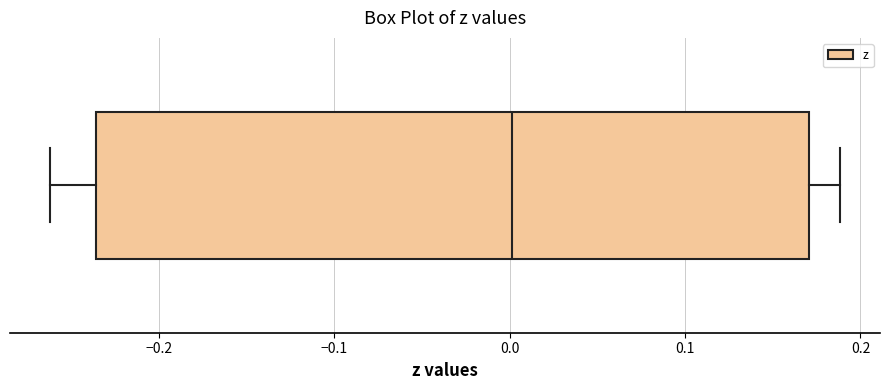

Read this box plot against the x-axis: the position of the median line, the range covered by the box, and the ends of both whiskers. The values are not printed on the chart, so give them approximately, as read against the axis.

median 0.00, box -0.24 to 0.17, whiskers -0.26 to 0.19